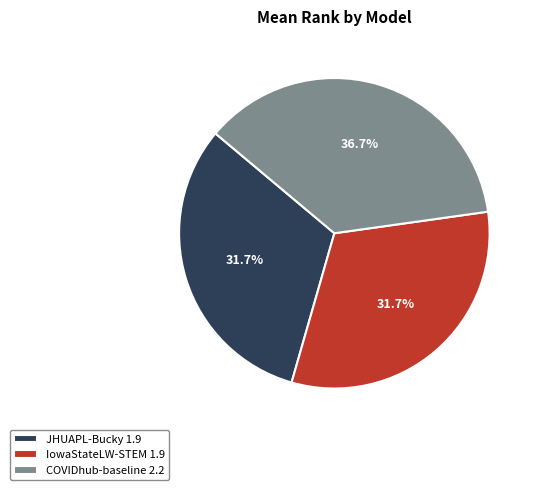

How much of the chart is everything except COVIDhub-baseline?

63.3%